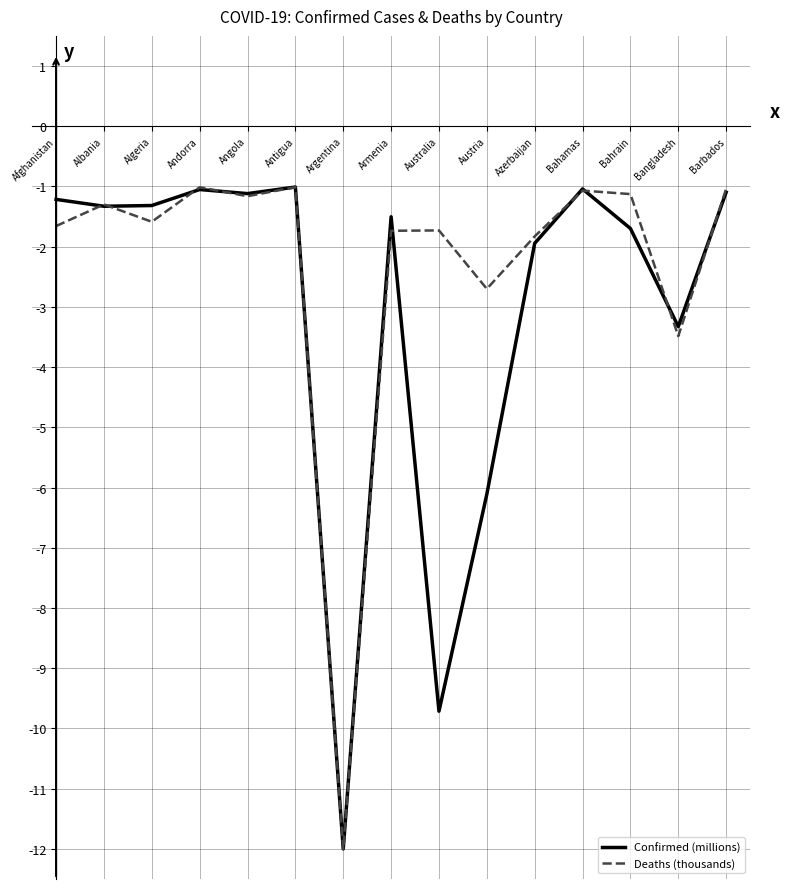

What is the minimum value shown in the chart?

-12.0